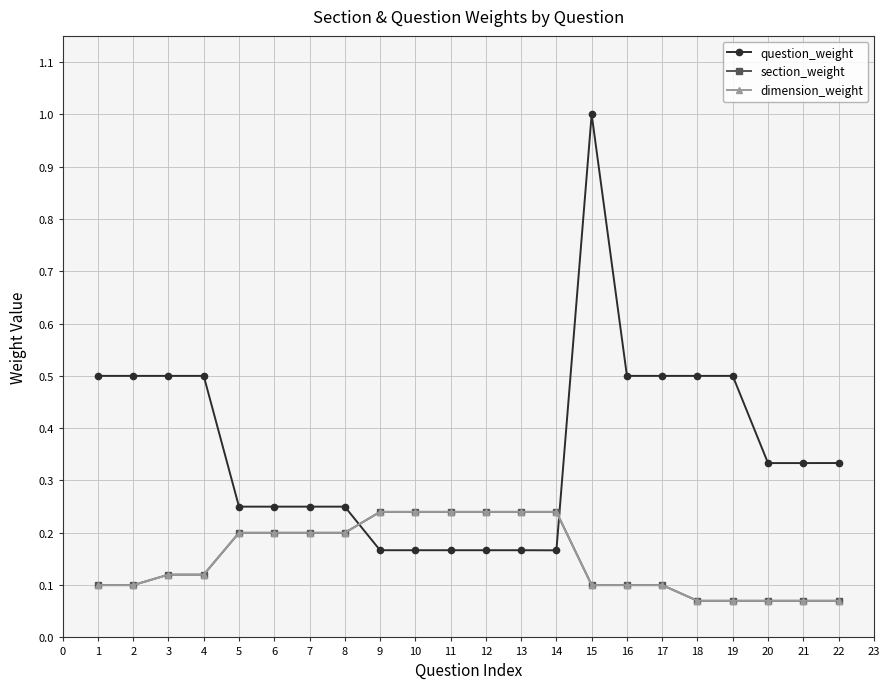

The section_weight series shows 0.0 at 18. True or false?

False